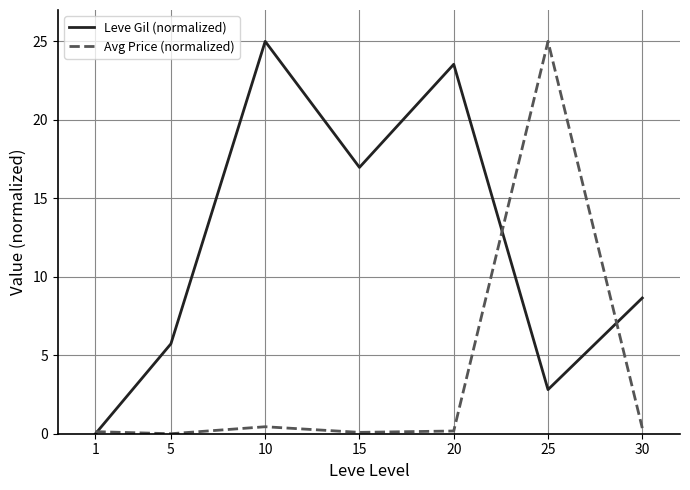

The Avg Price (normalized) series shows 25.0 at 25. True or false?

True